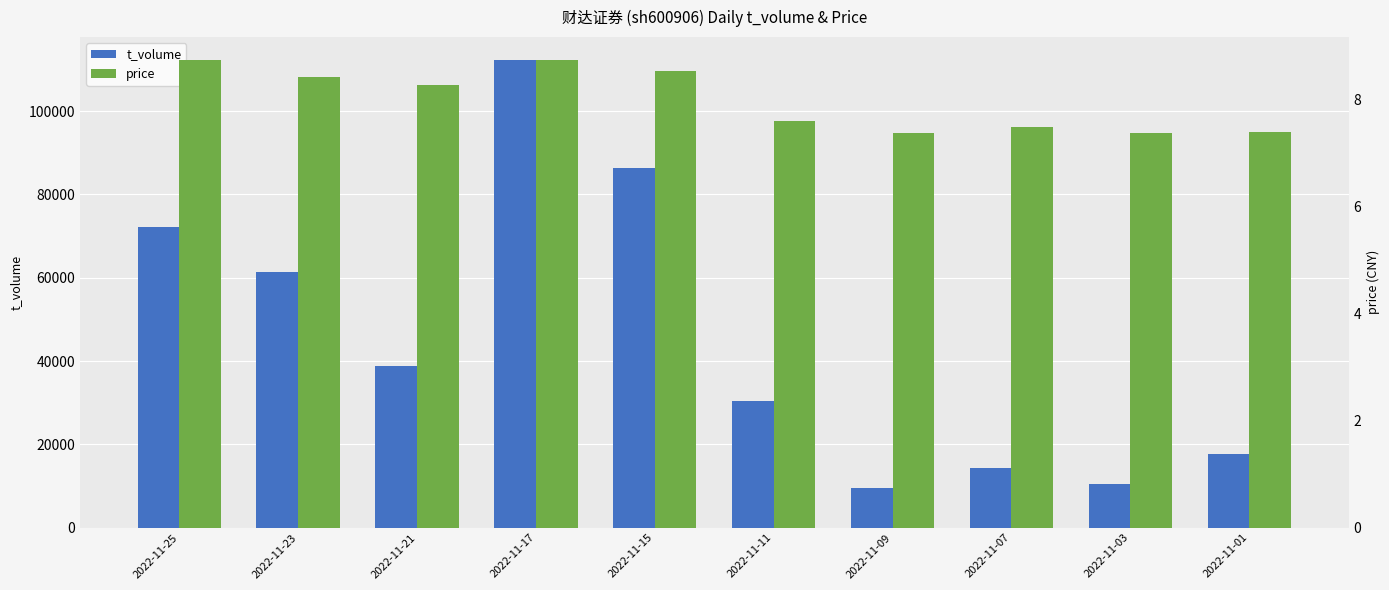

Count the number of categories in the chart.

10